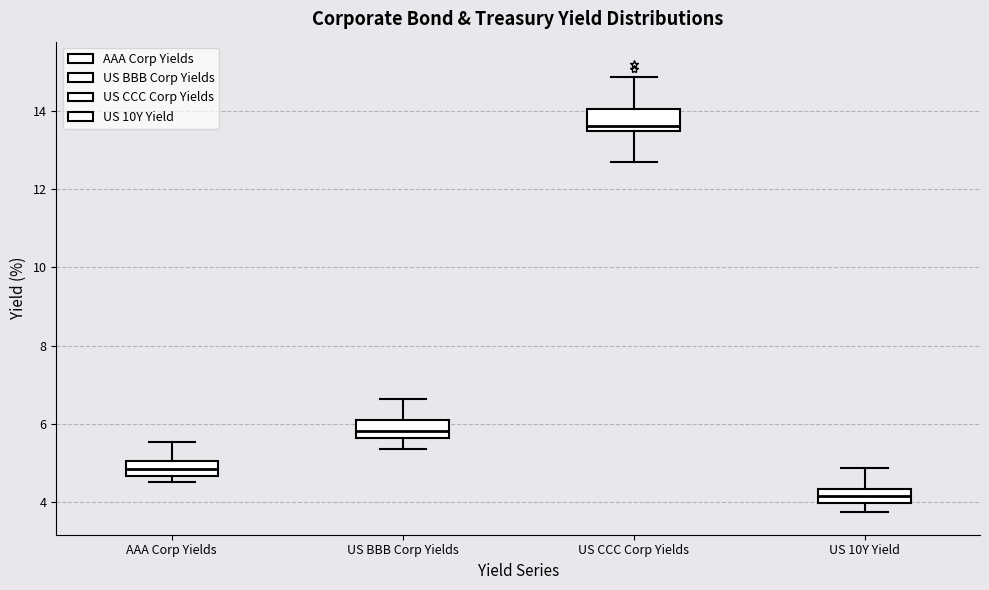

Where is the upper edge of the box for US CCC Corp Yields on the y-axis? The values are not printed on the chart, so give them approximately, as read against the axis.

14.0